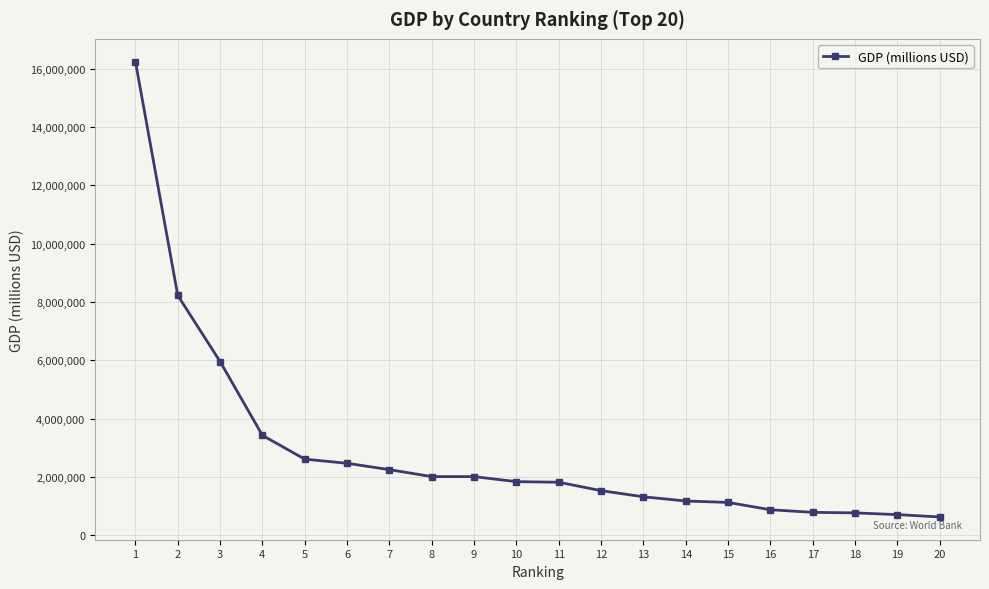

What is the value of the 10th point from the left?

1841710